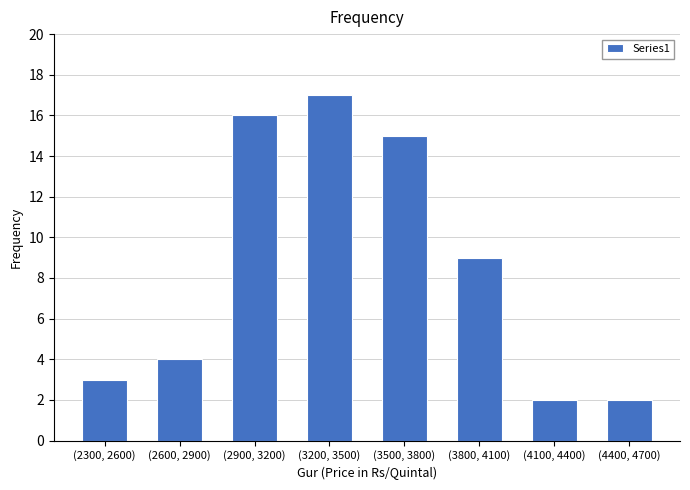

Reading right to left, extract all data points from this chart.

(4400, 4700)=2	(4100, 4400)=2	(3800, 4100)=9	(3500, 3800)=15	(3200, 3500)=17	(2900, 3200)=16	(2600, 2900)=4	(2300, 2600)=3